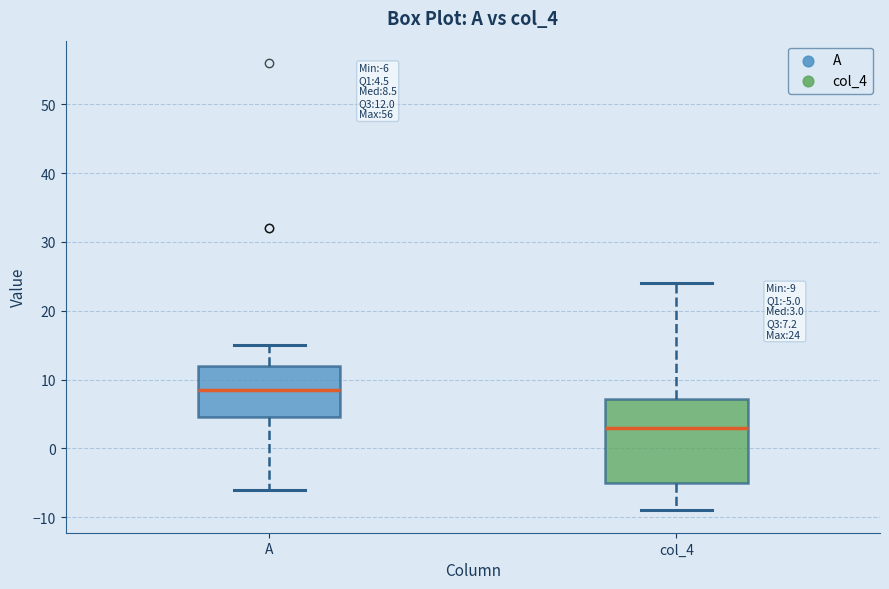

Which box is the tallest, from its lower edge to its upper edge?

col_4